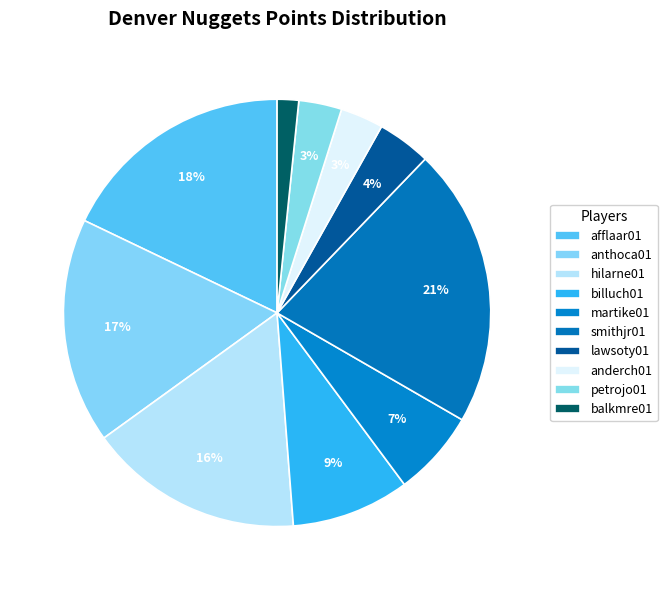

The anthoca01 slice represents 30% of the pie. True or false?

False